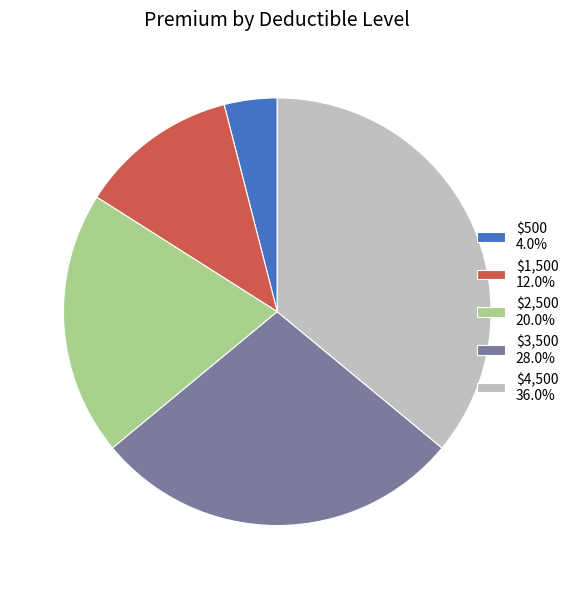

Is $1,500 12.0% the majority of the pie?

No